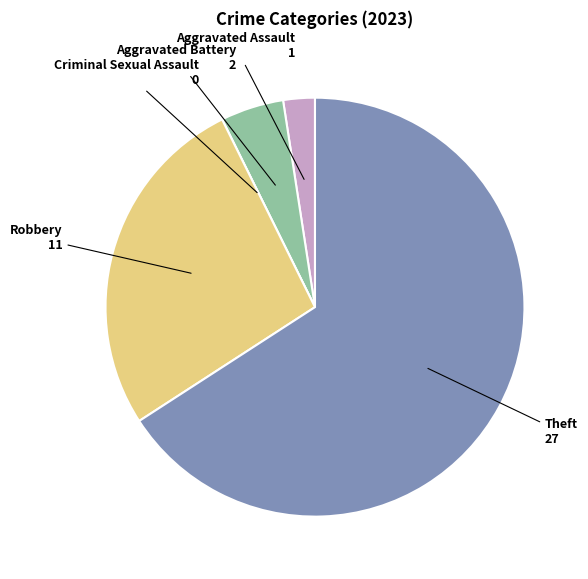

Is there a majority slice in this chart?

Yes